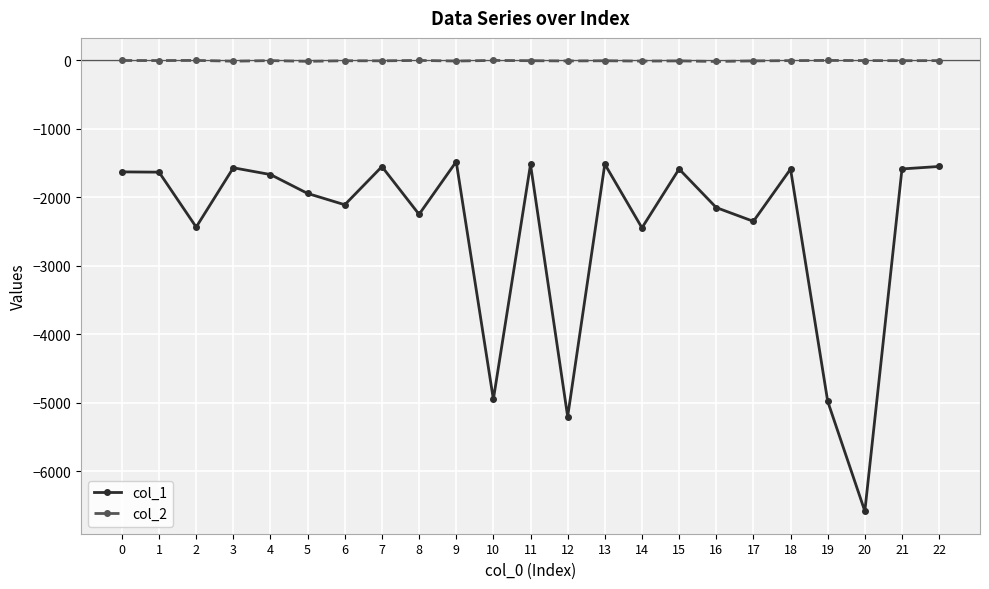

What is the total value across all series at 5?

-1955